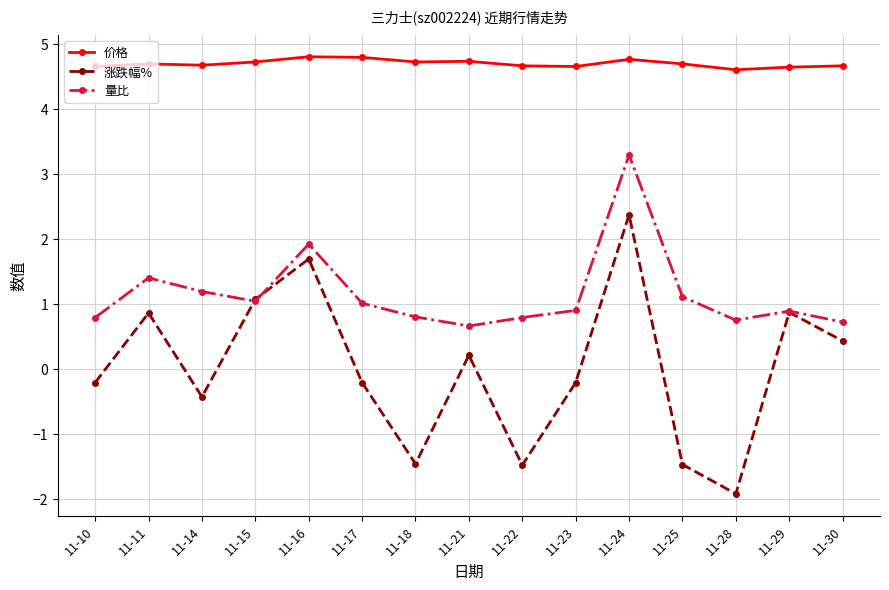

The value of 量比 at 11-16 is 1.9. True or false?

True